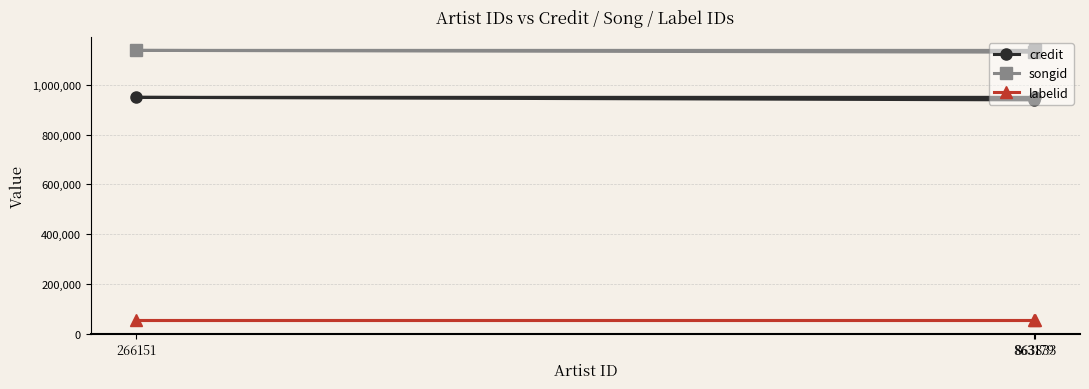

At which category does the chart reach its peak across all series?

266151